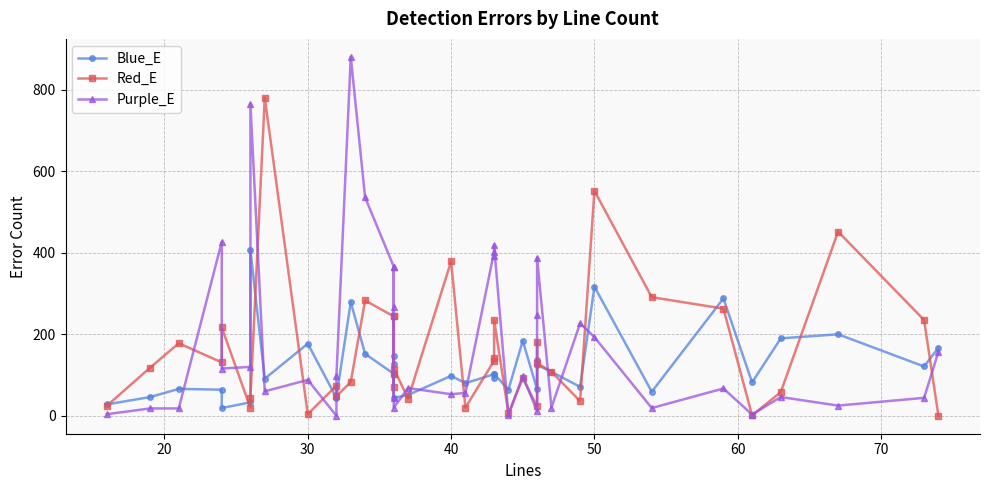

In Purple_E, how many points are lower than both neighbors (excluding endpoints)?

13